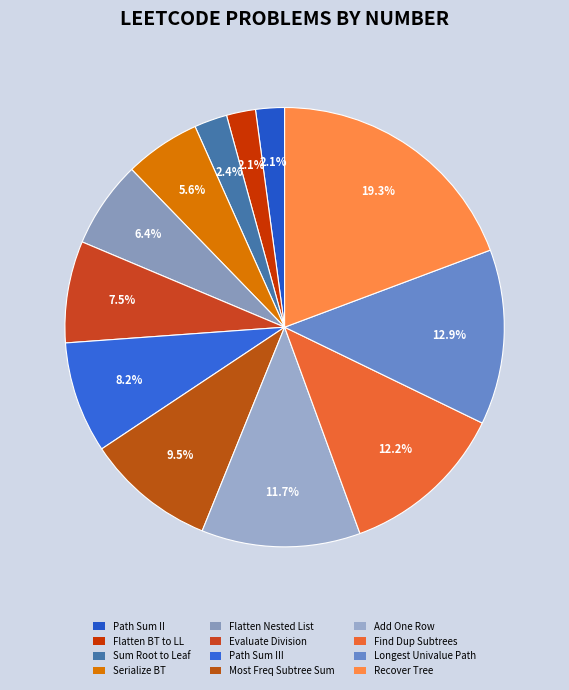

How many segments does this pie chart have?

12